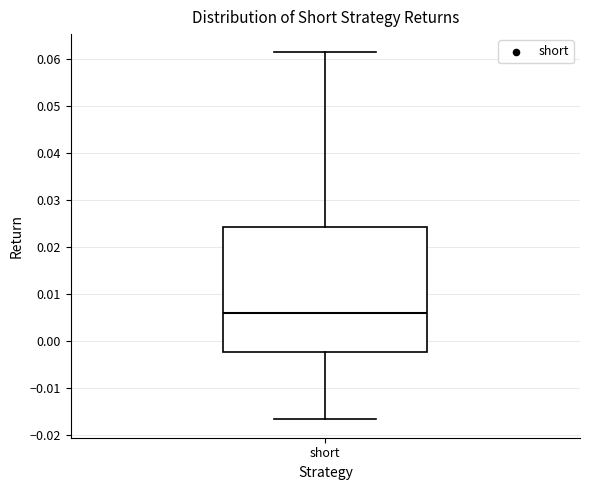

Where does the lower whisker of the box for short end on the y-axis? The values are not printed on the chart, so give them approximately, as read against the axis.

-0.017